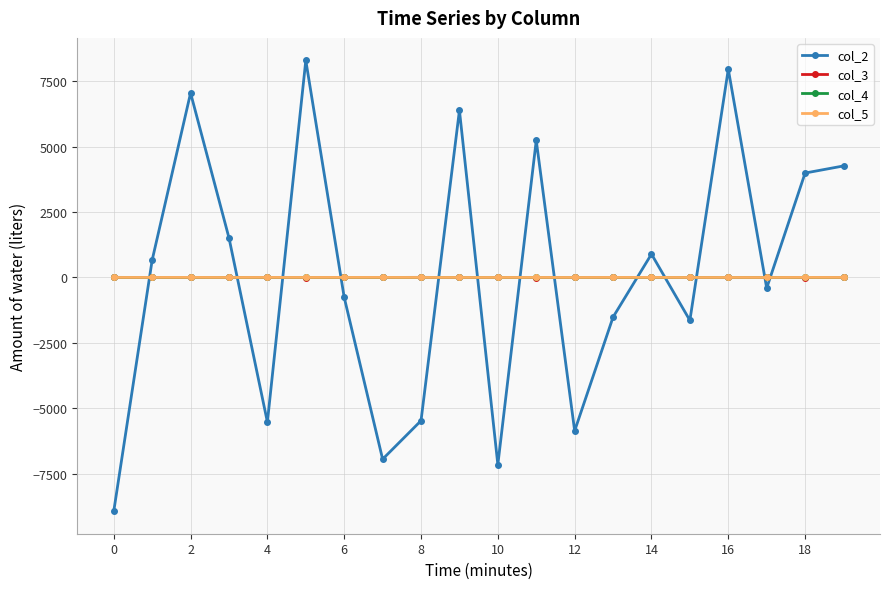

Count the number of categories in the chart.

20